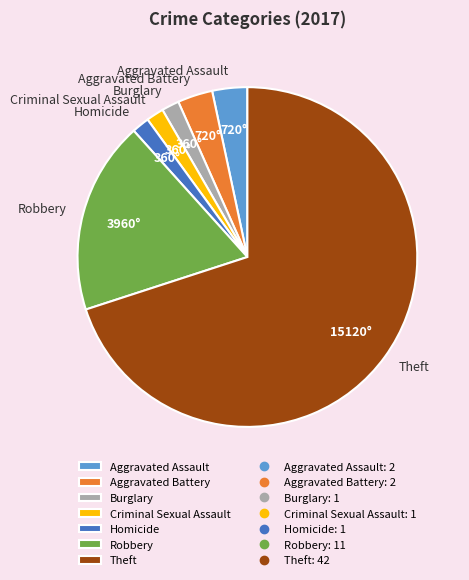

True or false: Robbery accounts for 24% of the total.

False